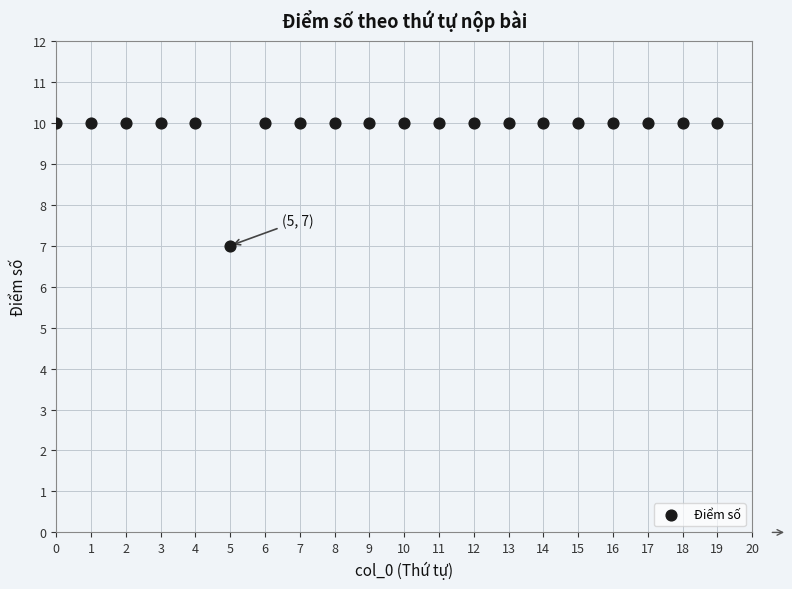

What is the range of Y values (max minus min)?

3